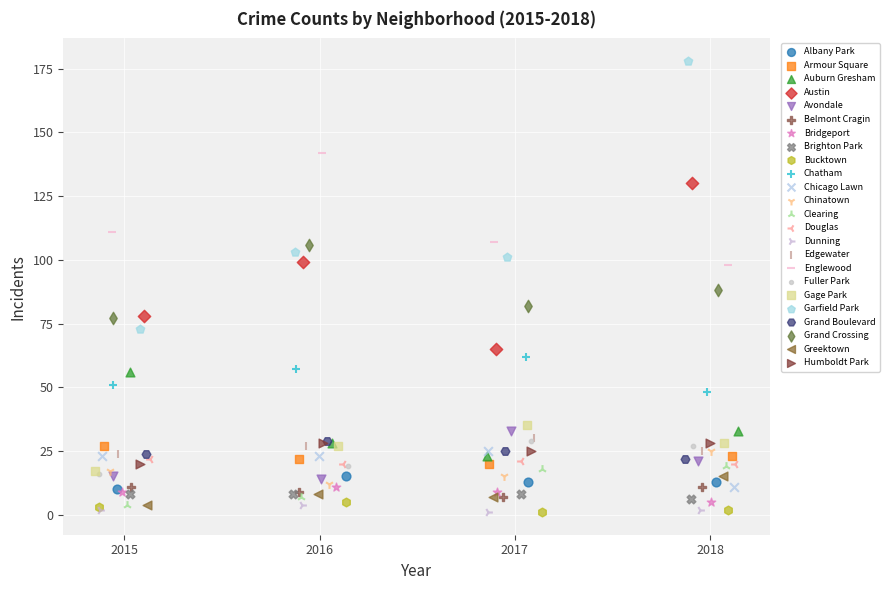

Which series has the largest Y range (max minus min)?

Garfield Park